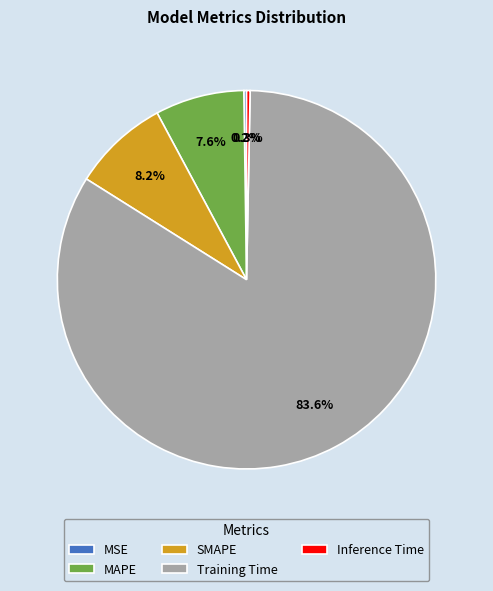

What percentage is NOT represented by Inference Time?

99.7%